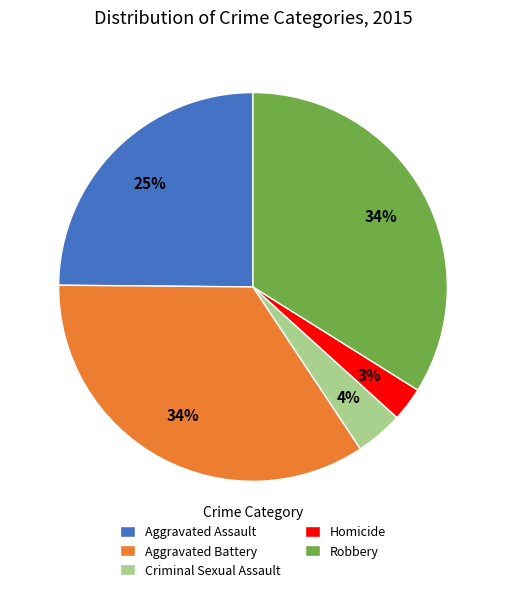

Which slice is the smallest?

Homicide